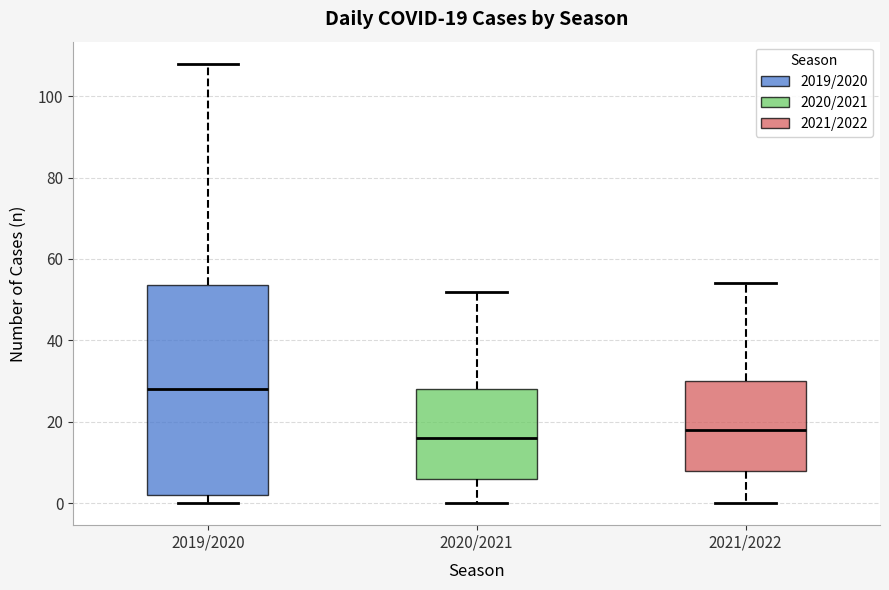

Which box has the lowest median line?

2020/2021